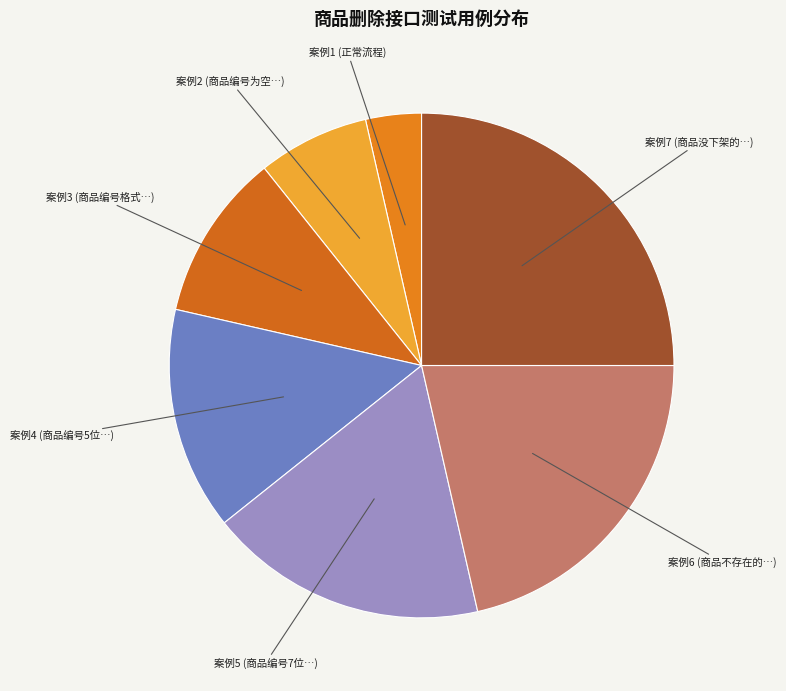

Is there any slice that represents more than half of the pie?

No